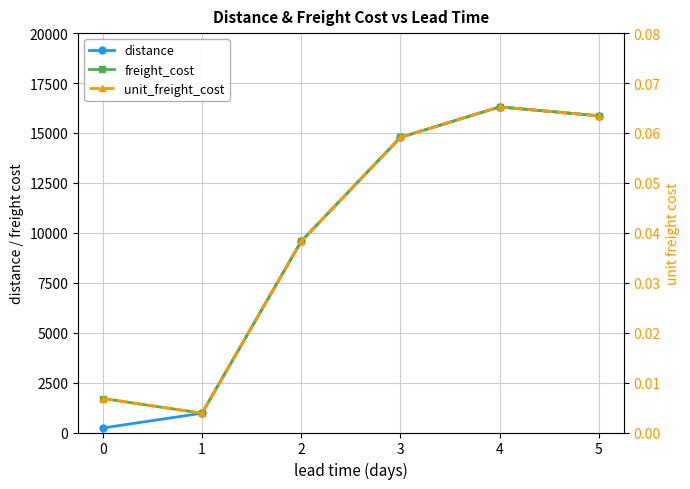

The distance series shows 122.2 at 0. True or false?

False